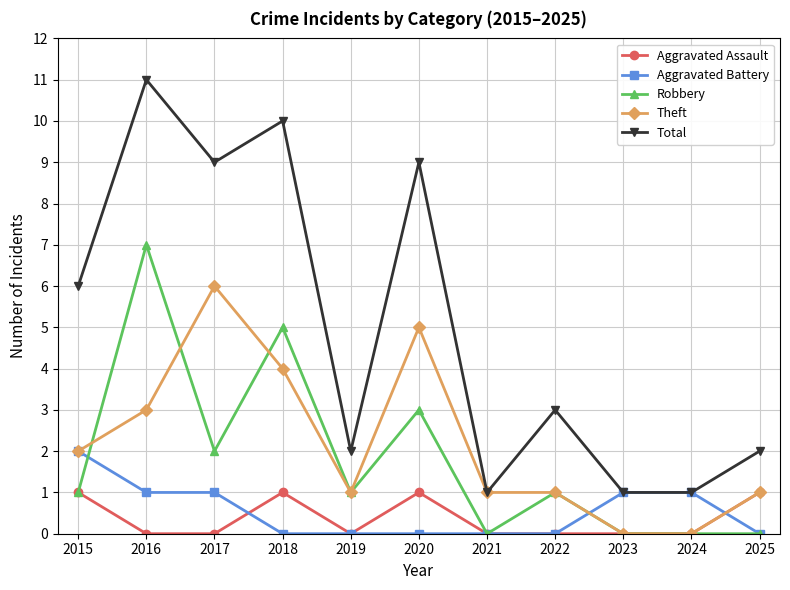

At which label does Aggravated Battery reach its peak?

2015